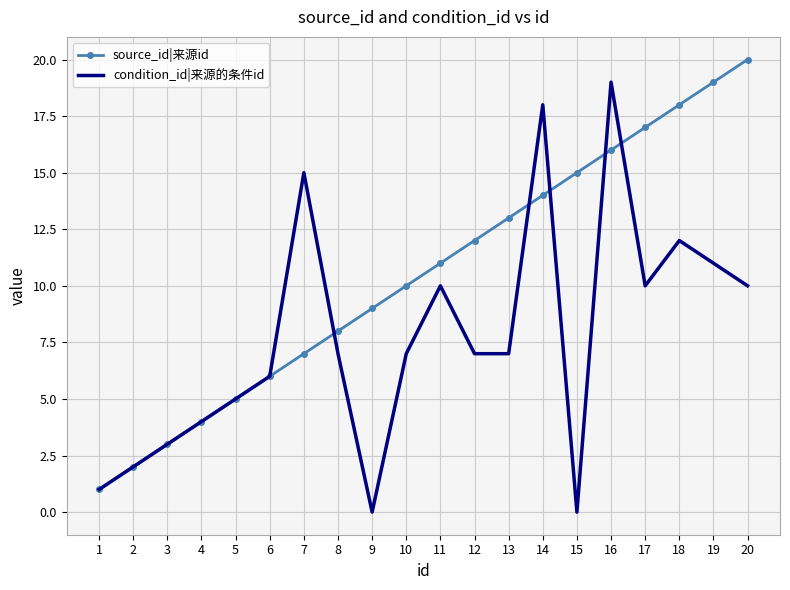

At which category is the sum across all series the highest?

16